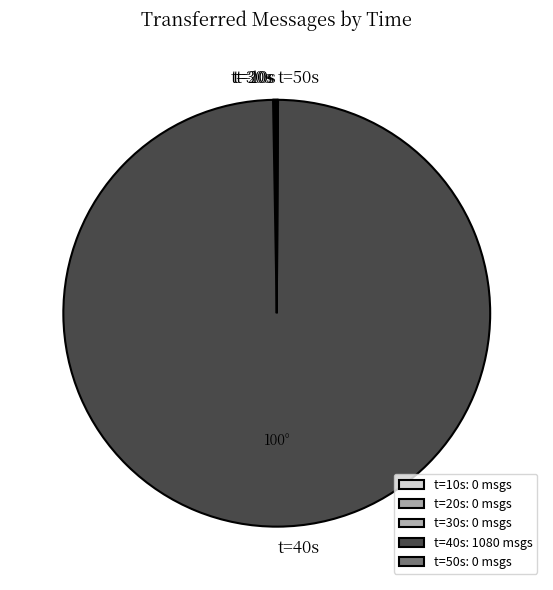

Does any single category account for the majority?

Yes